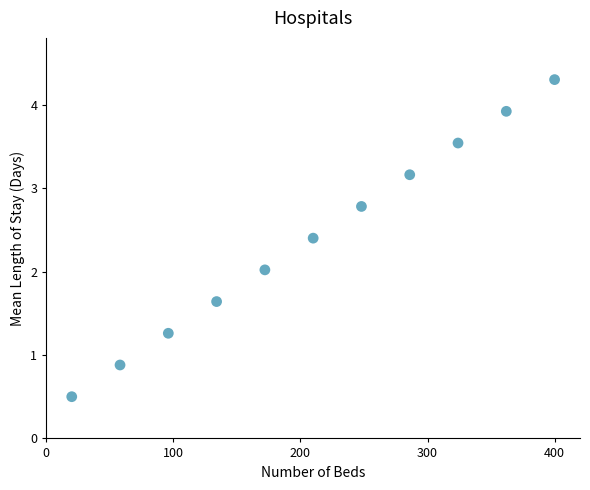

What is the average X value?

210.0